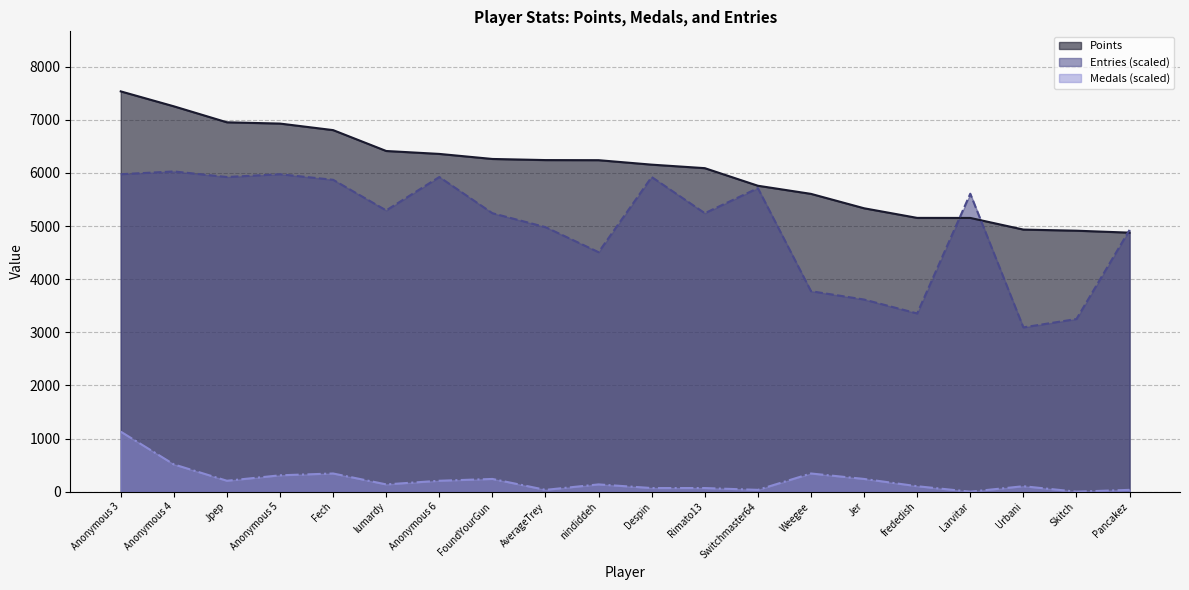

Which series has the largest range (max minus min)?

Entries (scaled)